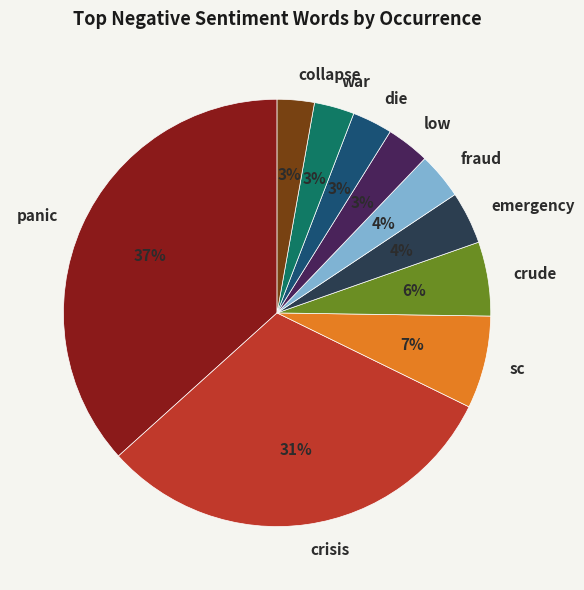

What percentage is the collapse slice, to the nearest percent?

3%